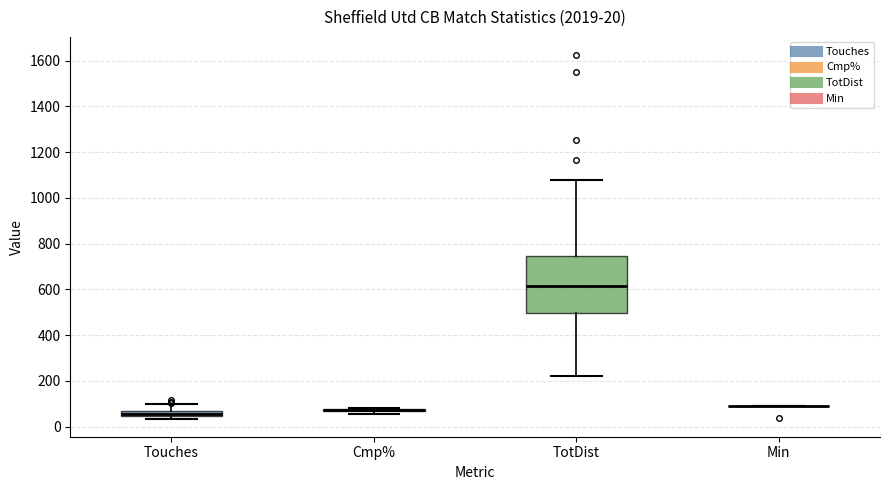

Comparing the boxes themselves (not the whiskers), which one is the tallest?

TotDist